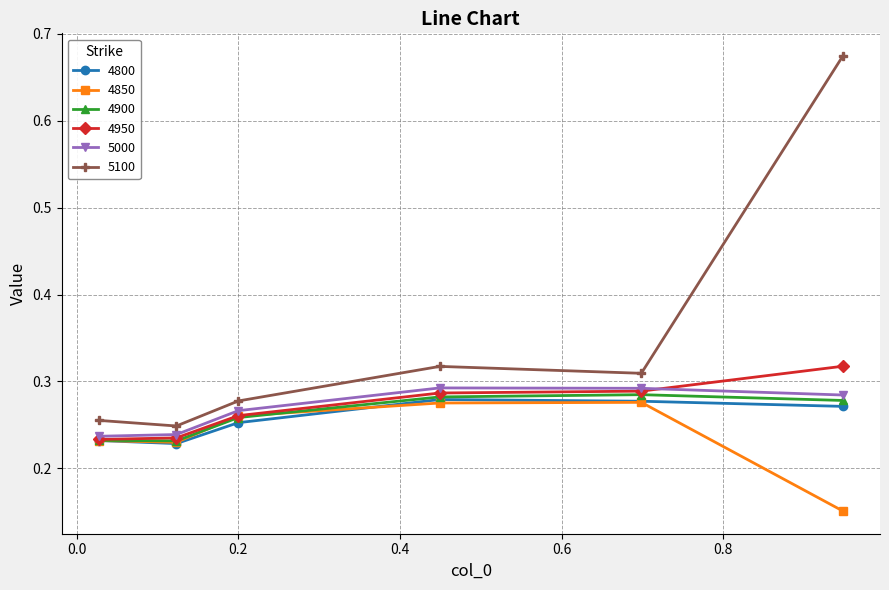

True or false: 5000 and 5100 intersect in this chart.

False